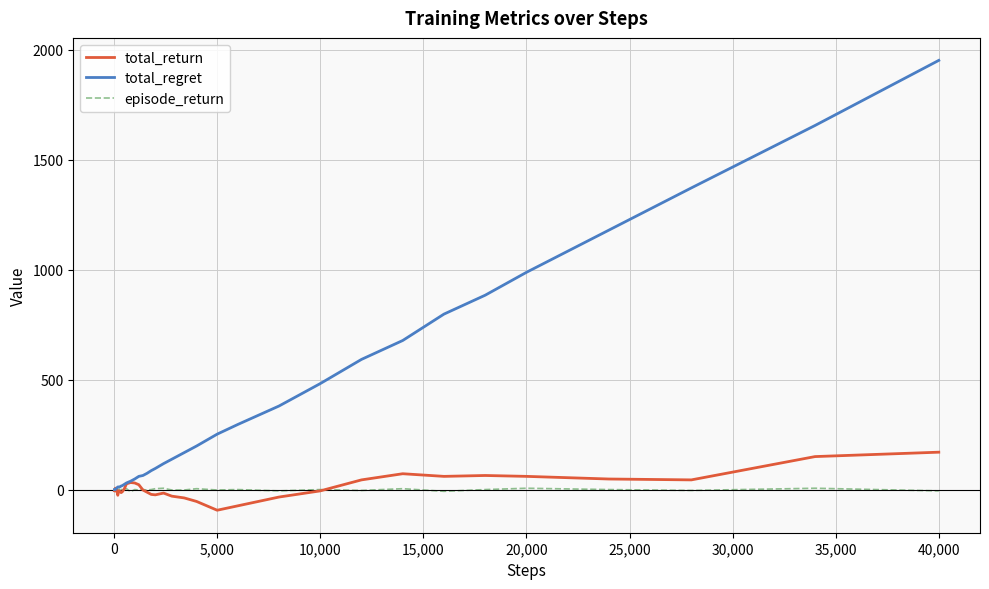

What is the smallest value displayed?

-94